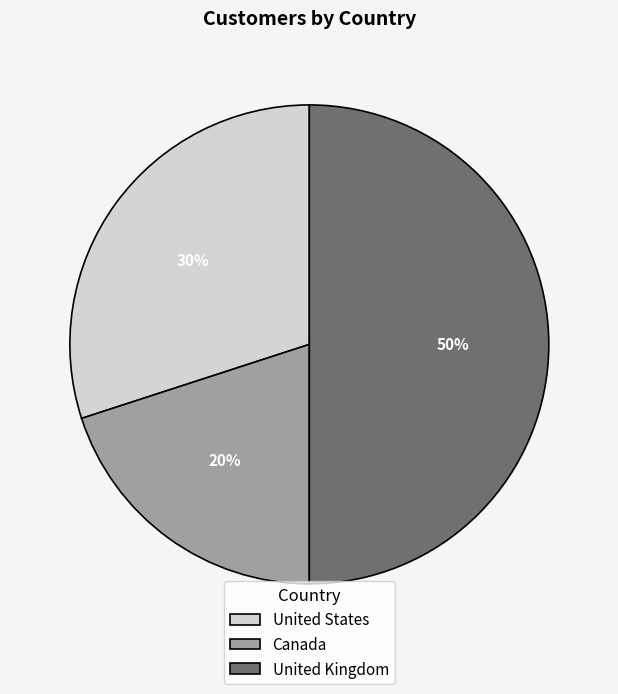

Do United Kingdom and Canada together represent more than half of the pie?

Yes